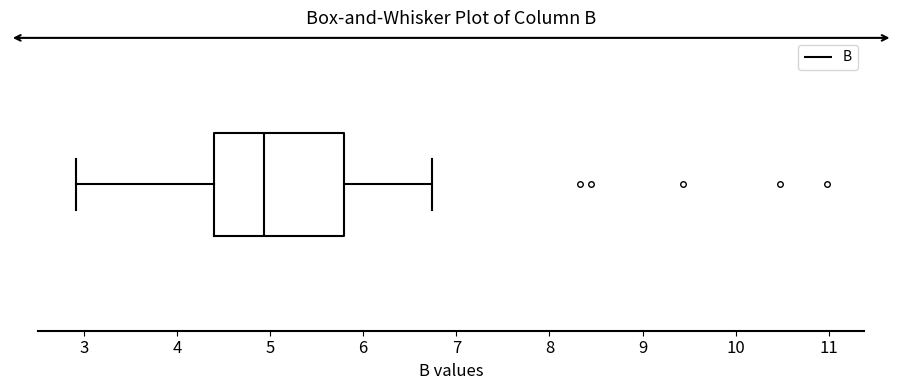

Transcribe this box plot: give where the median line is, the range the box spans, and where the two whiskers end, as read against the x-axis. The values are not printed on the chart, so give them approximately, as read against the axis.

median 4.9, box 4.4 to 5.8, whiskers 2.9 to 6.7